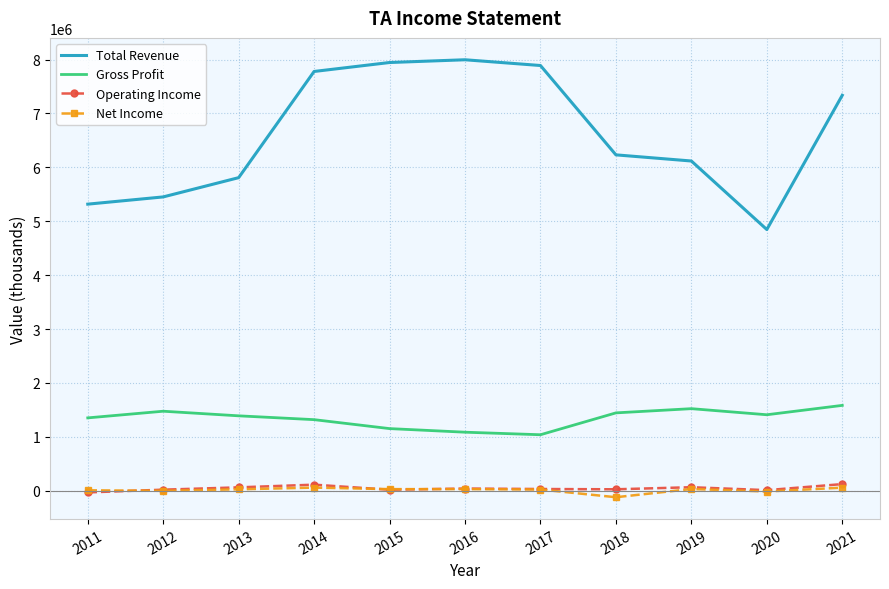

How many values in the Gross Profit series are below 1389700?

5